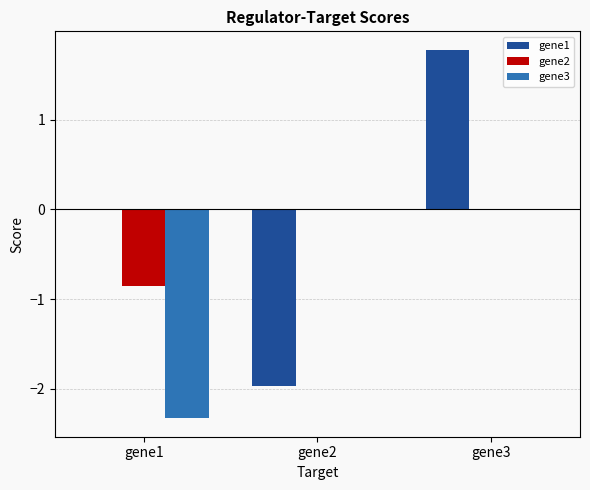

Is it true that gene1 equals 1.3 at gene1?

False